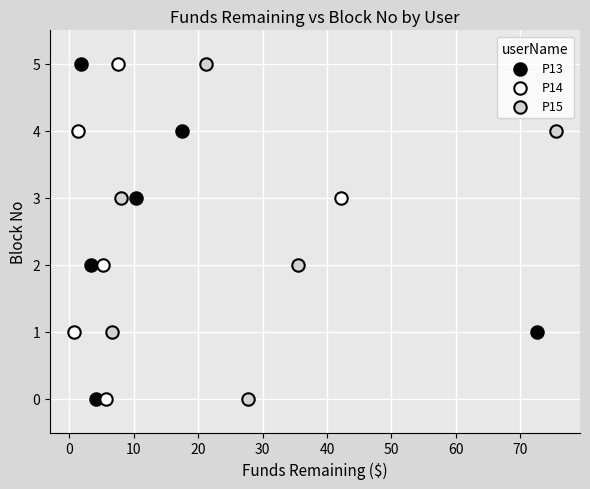

What are all the series names shown in the legend?

P13, P14, P15